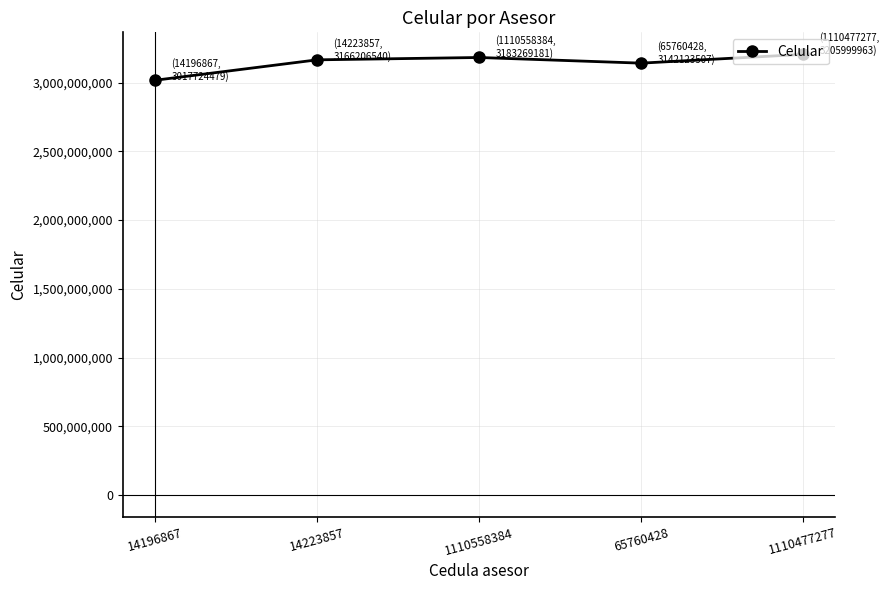

How many data points does each series have?

5